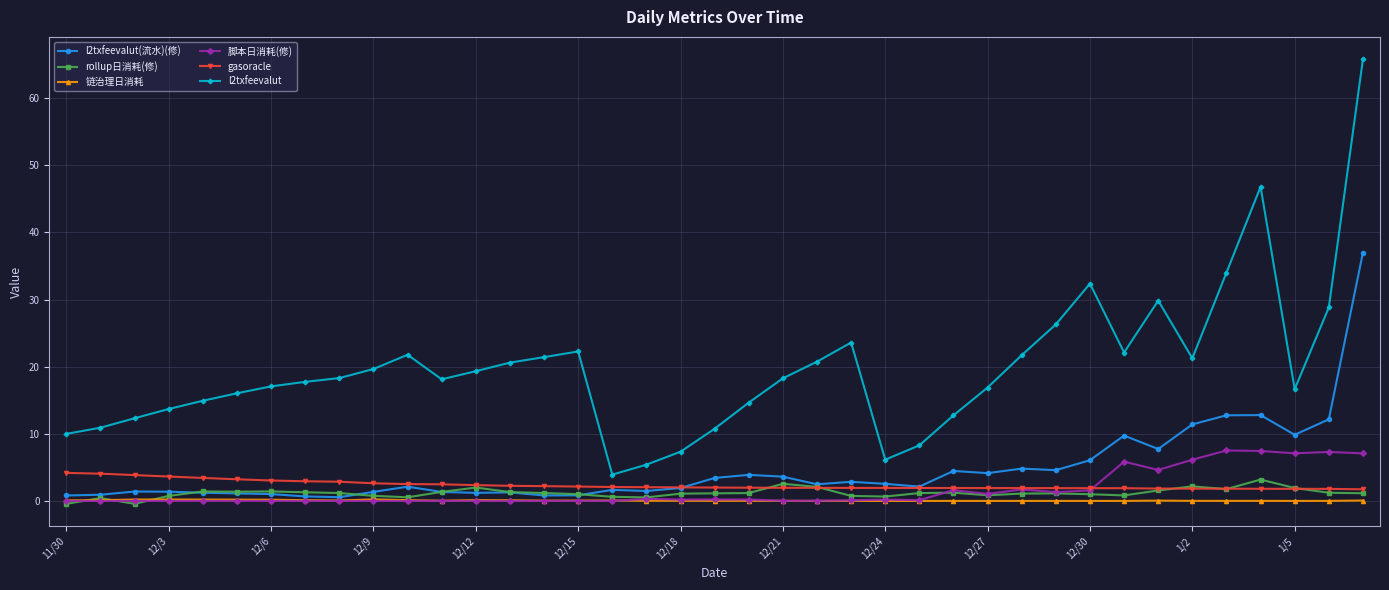

How many lines are shown in the chart?

6